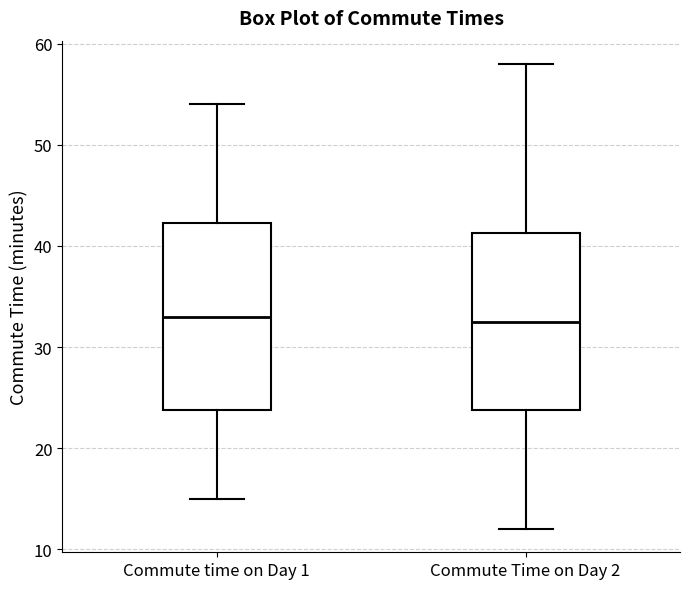

Where is the upper edge of the box for Commute Time on Day 2 on the y-axis? The values are not printed on the chart, so give them approximately, as read against the axis.

41